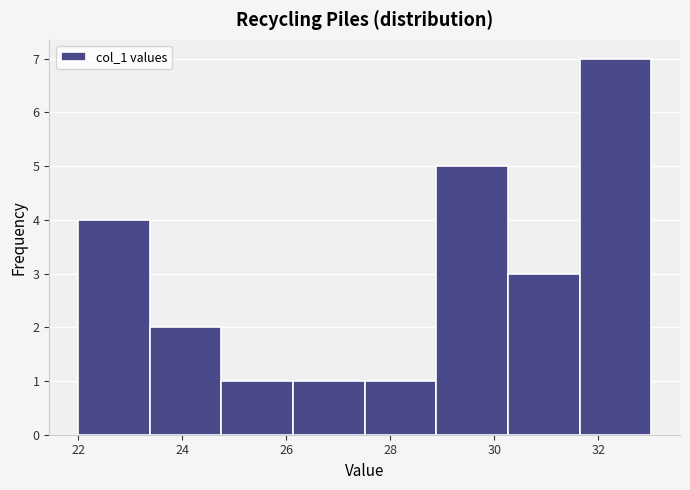

Reading left to right, list every bar in this chart as the range it spans on the x-axis followed by its height. Neither the bar edges nor the heights are printed on the chart, so give them approximately, as read against the axes.

22.0 to 23.4: 4
23.4 to 24.8: 2
24.8 to 26.2: 1
26.2 to 27.6: 1
27.6 to 28.8: 1
28.8 to 30.2: 5
30.2 to 31.6: 3
31.6 to 33.0: 7